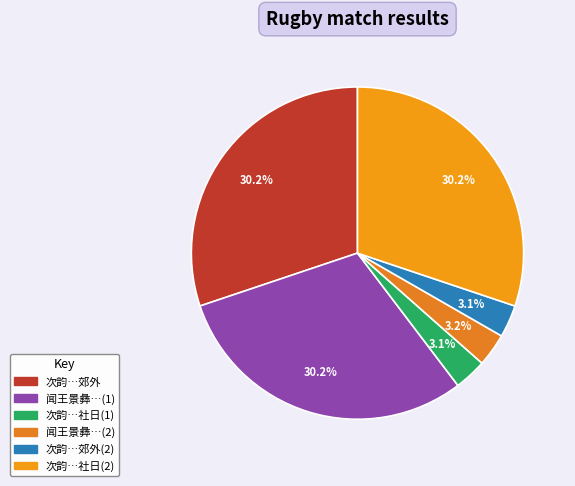

Count the number of slices in the pie.

6